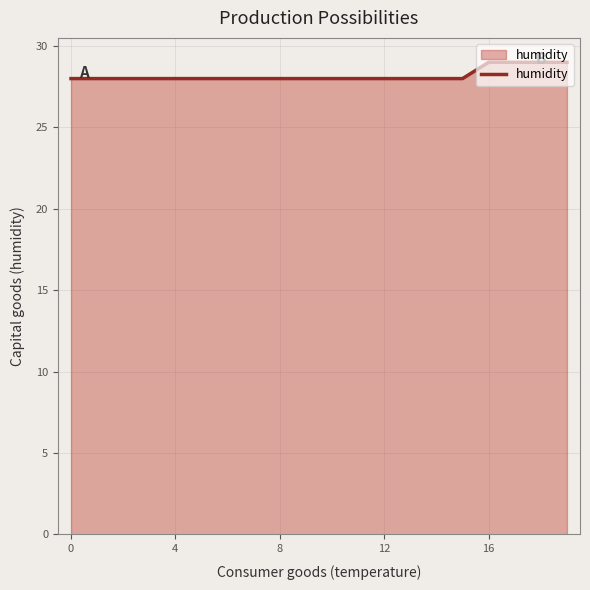

How many series are shown in this chart?

1